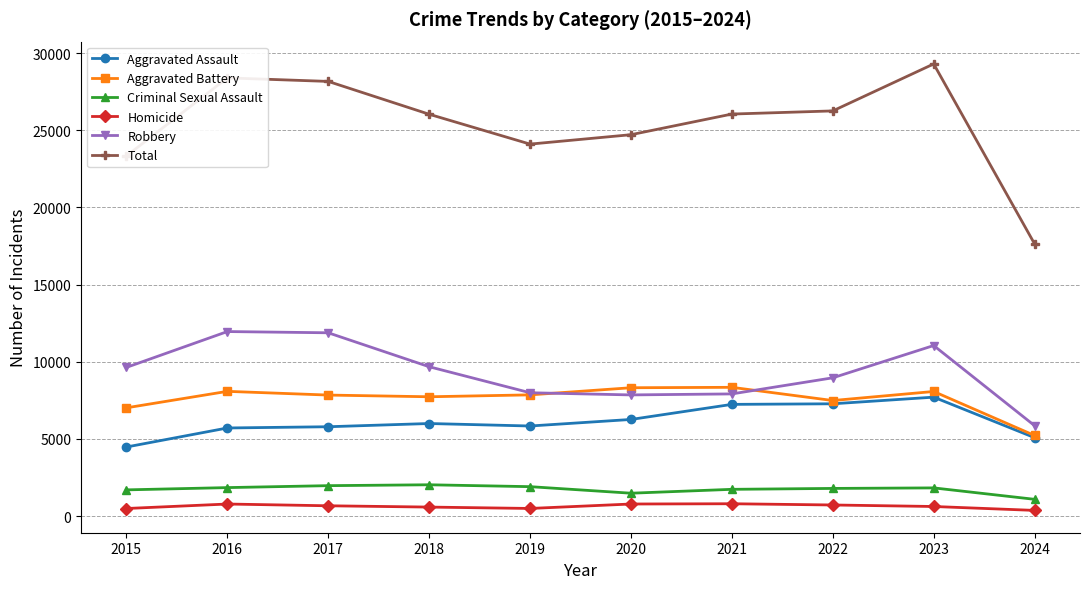

True or false: Aggravated Assault has more than 0 interior local peaks.

True